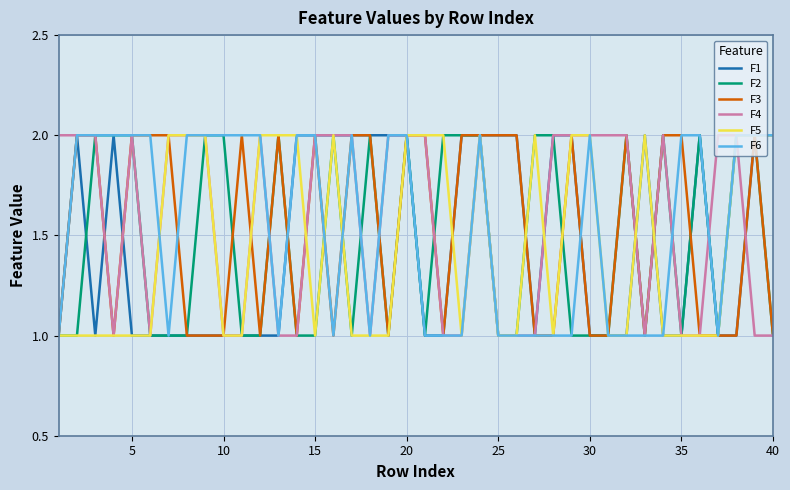

How many lines are shown in the chart?

6